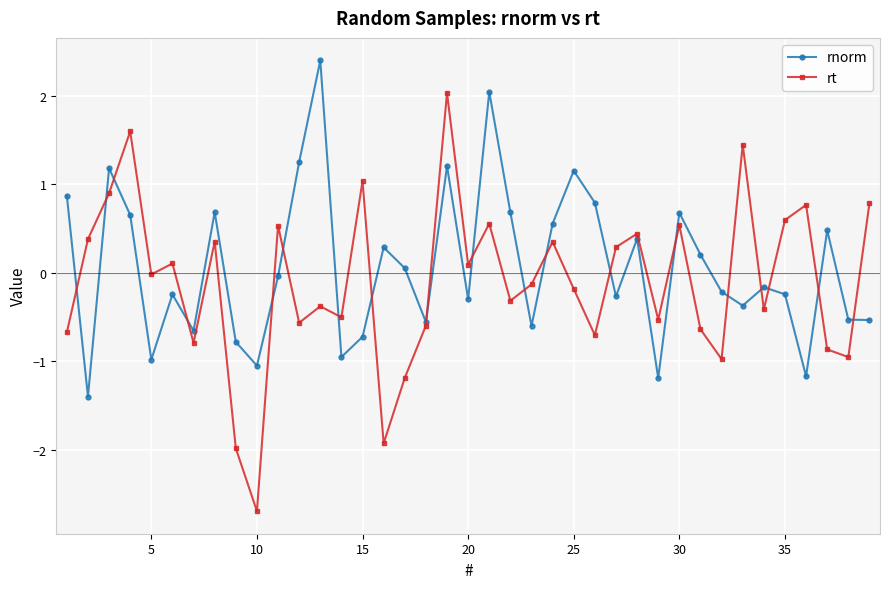

Which series has the widest spread of values?

rt